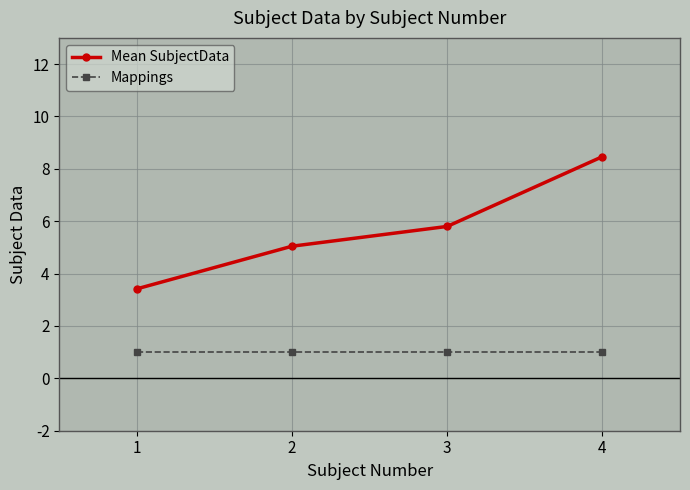

What is the approximate value of Mean SubjectData at 4?

8.5